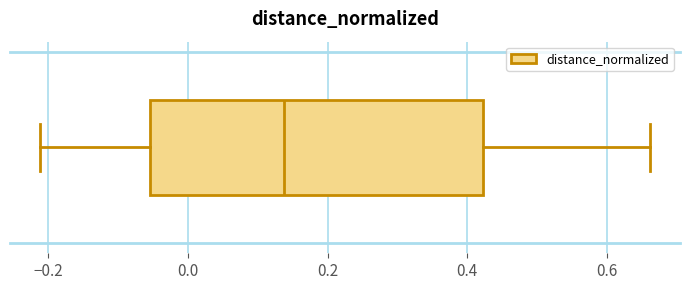

Where does the right whisker of the box end on the x-axis? The values are not printed on the chart, so give them approximately, as read against the axis.

0.66